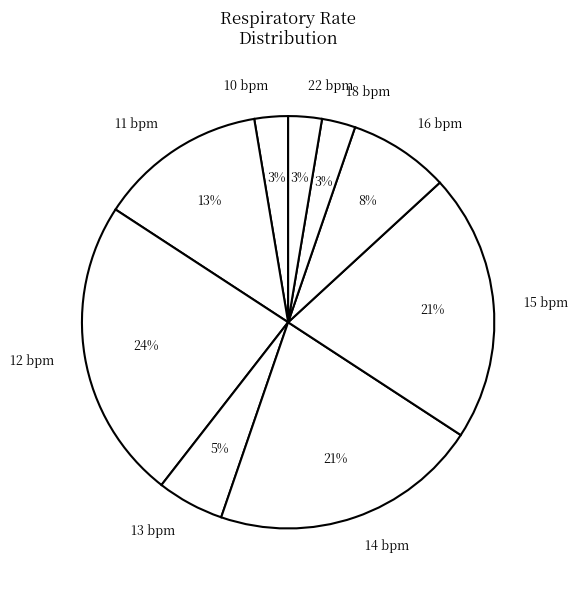

Count the number of slices in the pie.

9